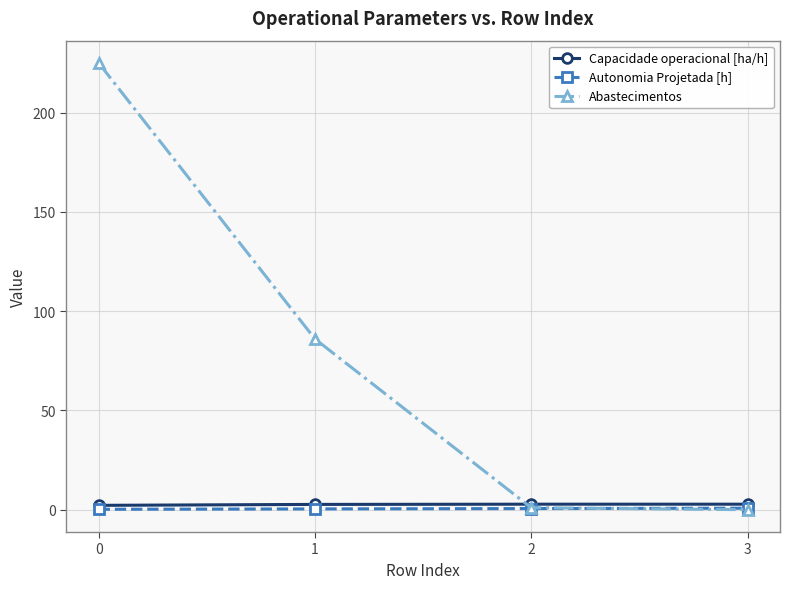

How many lines are shown in the chart?

3